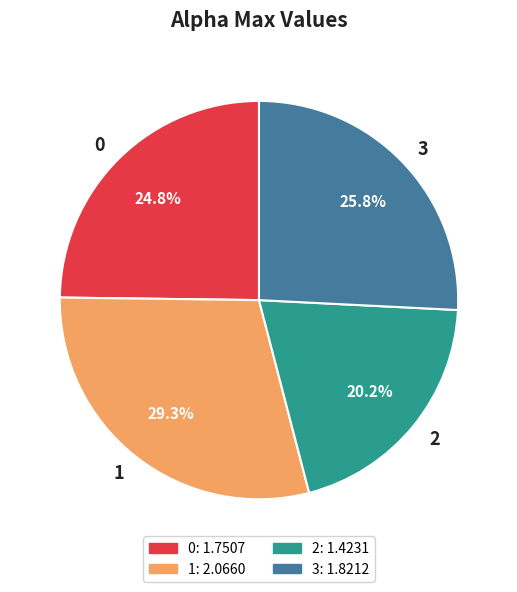

Which slice is the smallest?

2